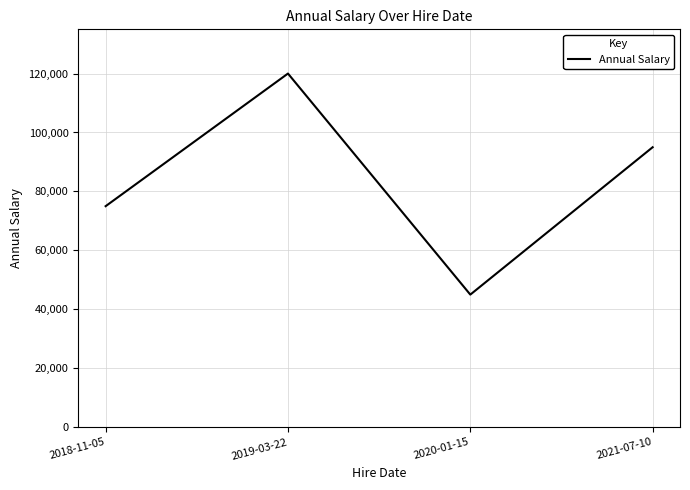

What is the difference between the values at 2021-07-10 and 2020-01-15?

50000